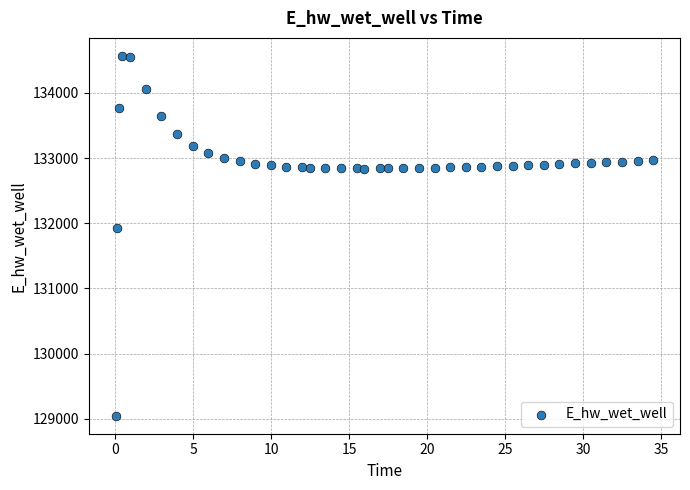

What is the range of X values (max minus min)?

34.4